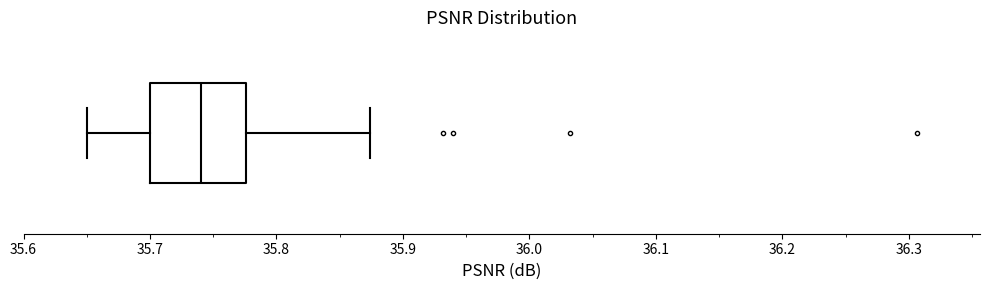

Transcribe this box plot: give where the median line is, the range the box spans, and where the two whiskers end, as read against the x-axis. The values are not printed on the chart, so give them approximately, as read against the axis.

median 35.74, box 35.70 to 35.78, whiskers 35.65 to 35.87